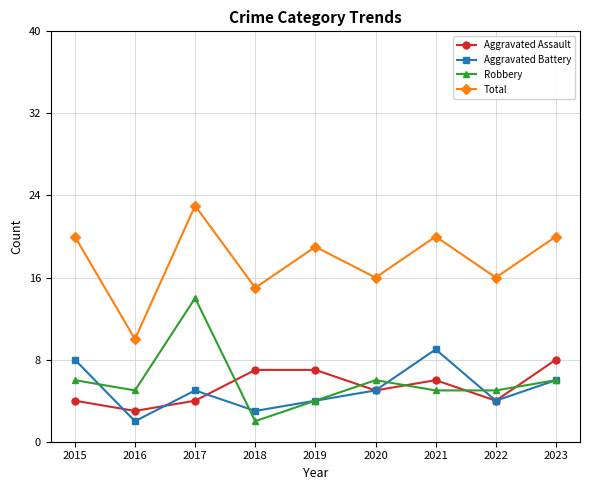

What is the sum of the Total values at 2021 and 2019?

39